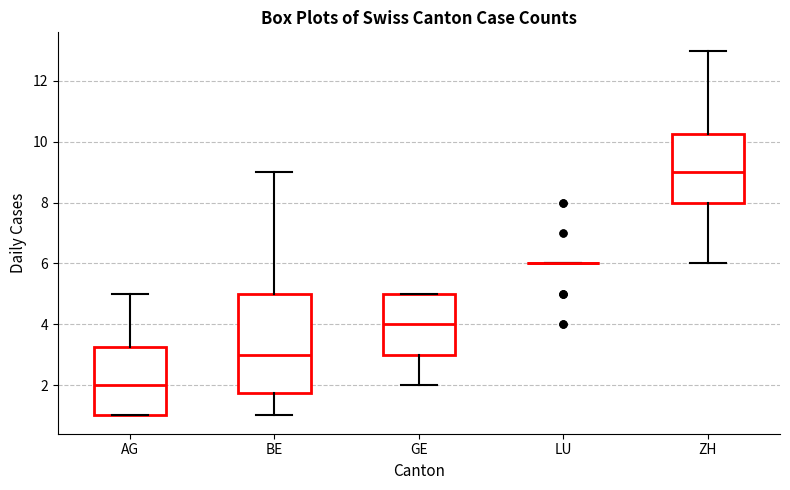

Reading left to right, transcribe this box plot: for each box, give where its median line is, the range the box spans, and where its two whiskers end, as read against the y-axis. The values are not printed on the chart, so give them approximately, as read against the axis.

AG: median 2.0, box 1.0 to 3.2, whiskers 1.0 to 5.0
BE: median 3.0, box 1.8 to 5.0, whiskers 1.0 to 9.0
GE: median 4.0, box 3.0 to 5.0, whiskers 2.0 to 5.0
LU: box collapsed to a line at 6.0, whiskers 6.0 to 6.0
ZH: median 9.0, box 8.0 to 10.2, whiskers 6.0 to 13.0